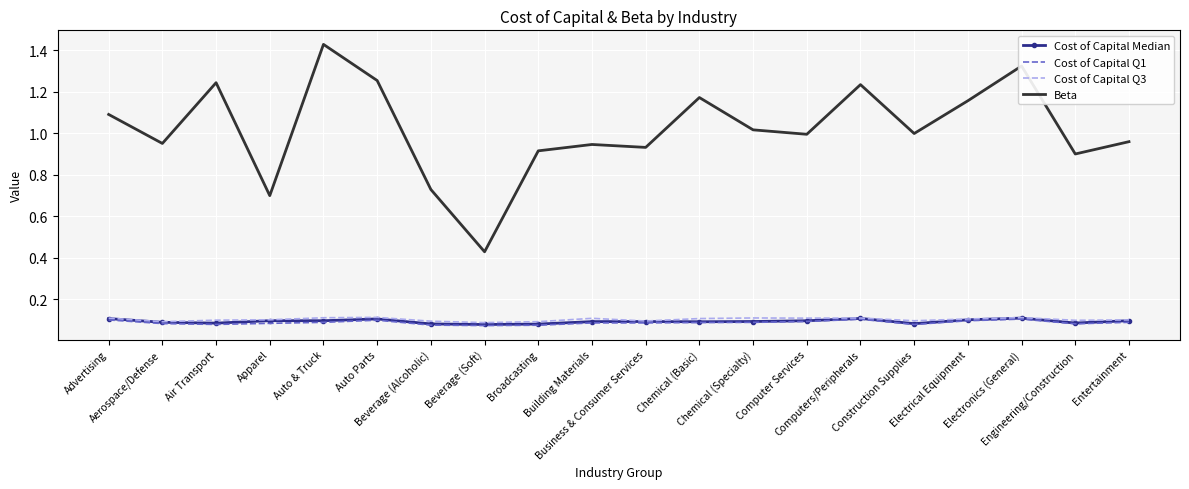

At how many categories does at least one series exceed 0?

20